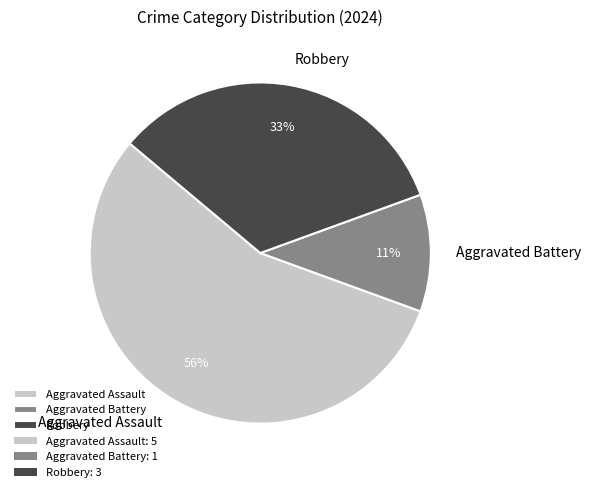

Combined, do Aggravated Battery and Aggravated Assault account for over 50%?

Yes